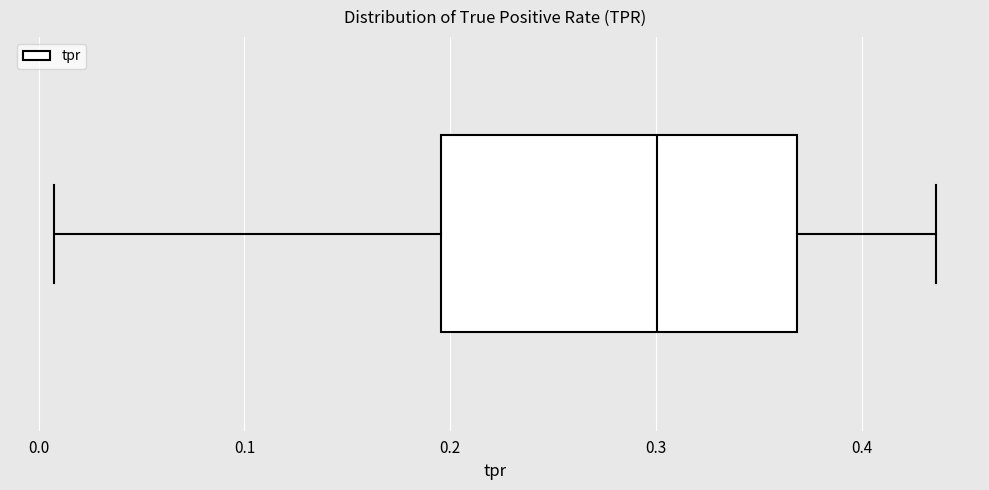

Where is the right edge of the box on the x-axis? The values are not printed on the chart, so give them approximately, as read against the axis.

0.37